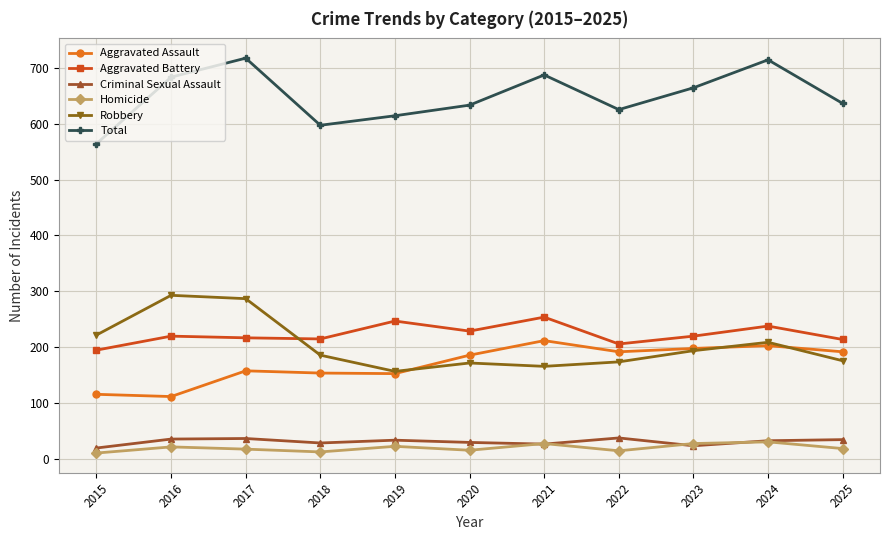

What is the difference between the maximum and second lowest values in the Aggravated Battery series?

48